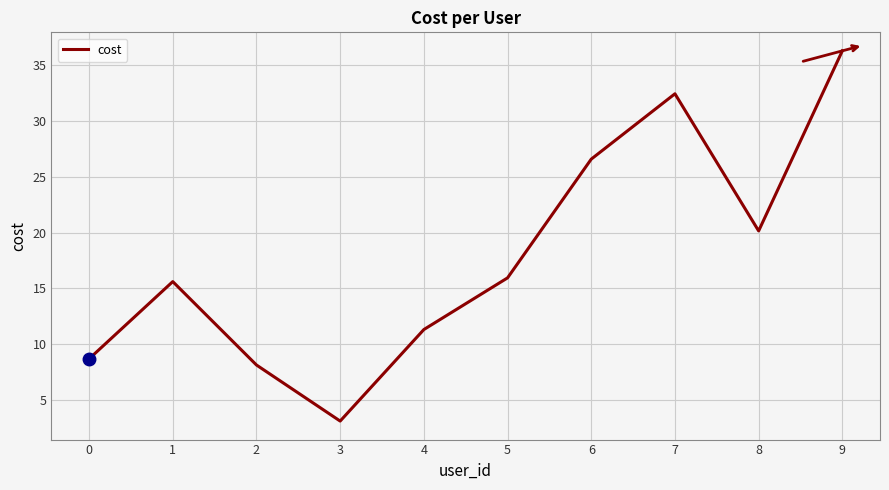

Read the value at 3.

3.1